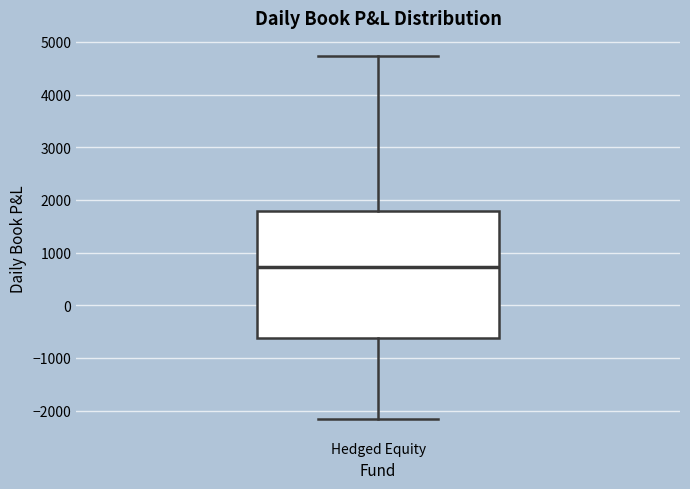

Read this box plot against the y-axis: the position of the median line, the range covered by the box, and the ends of both whiskers. The values are not printed on the chart, so give them approximately, as read against the axis.

median 700, box -600 to 1800, whiskers -2200 to 4700